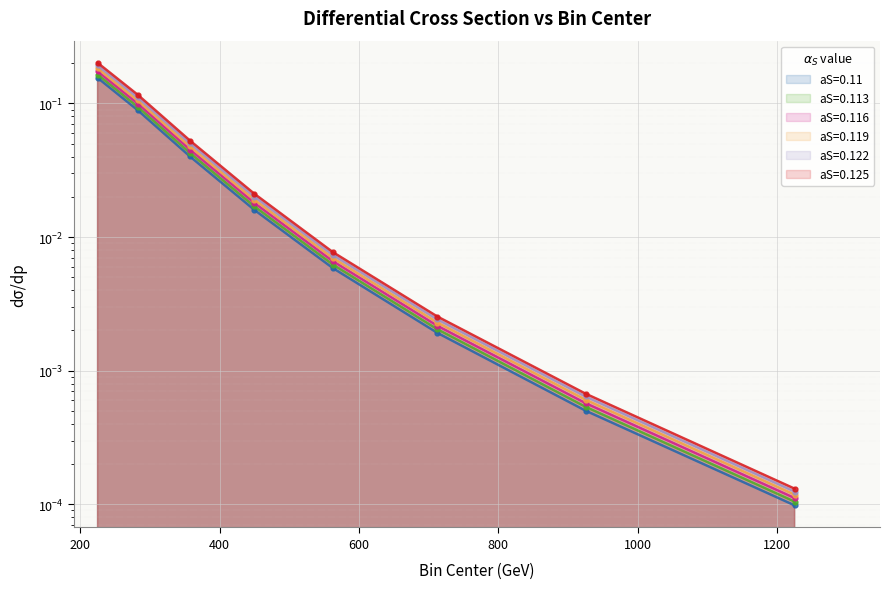

What is the label of the 7th point from the left?

925.0